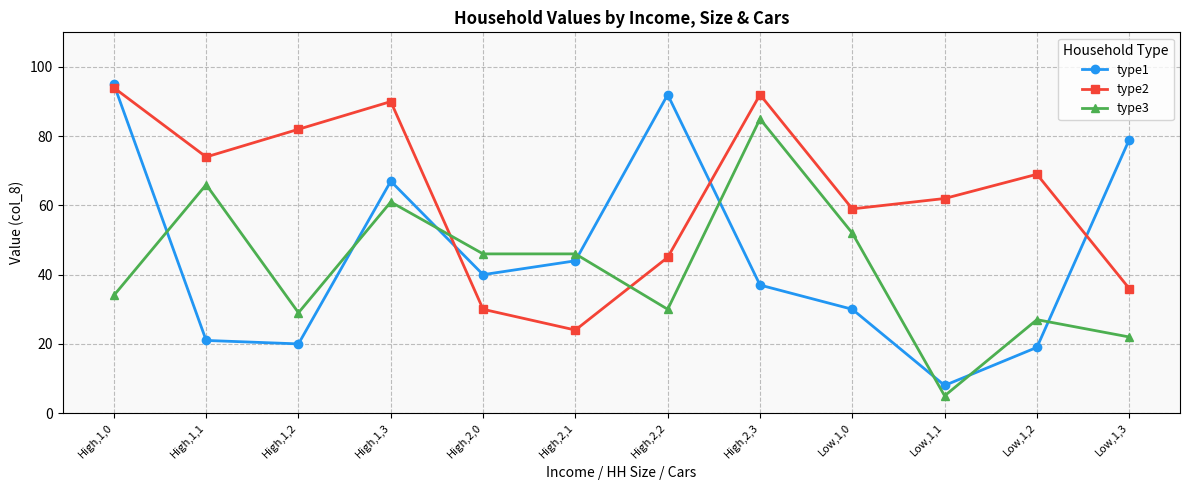

Which series ends up on top after the final intersection of type3 and type1?

type1